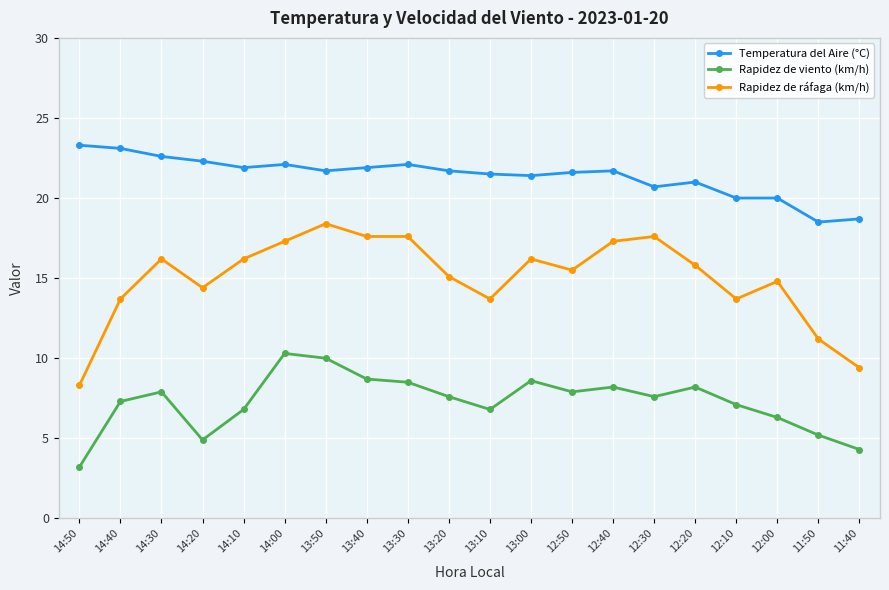

What is the spread (max minus min) of values at 13:30?

13.6